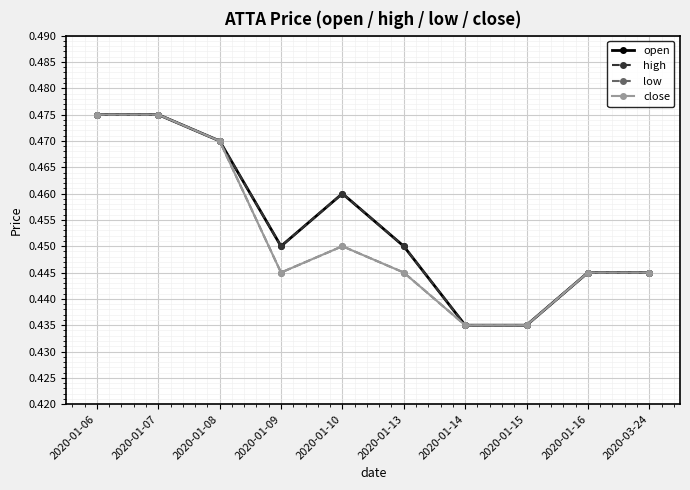

In close, how many points are higher than both neighbors (excluding endpoints)?

1